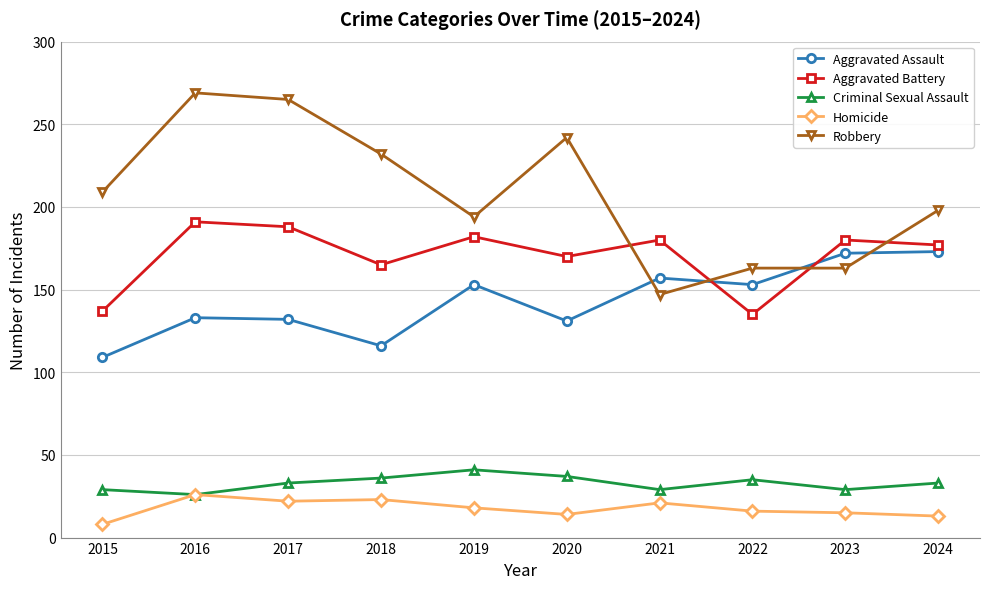

True or false: Aggravated Assault and Homicide intersect in this chart.

False